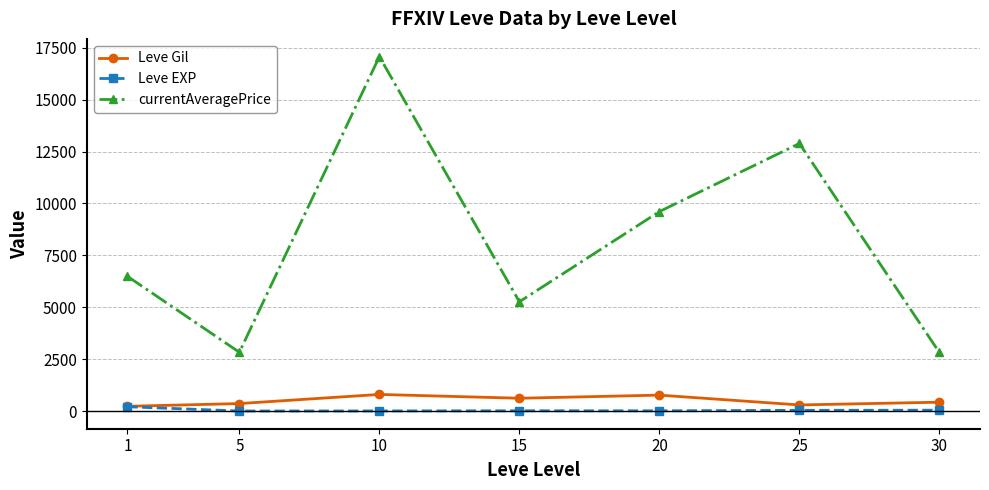

True or false: currentAveragePrice has a value of 4356.6 at 1.

False